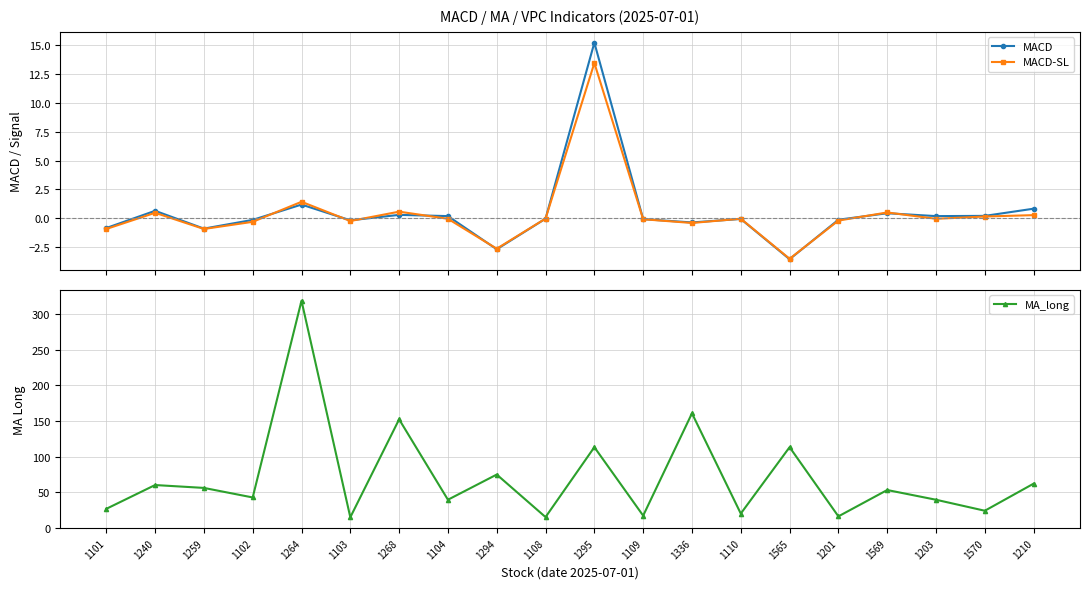

Rank the categories by MACD-SL value from lowest to highest.

1565, 1294, 1101, 1259, 1336, 1102, 1103, 1201, 1109, 1104, 1203, 1110, 1108, 1570, 1210, 1240, 1569, 1268, 1264, 1295